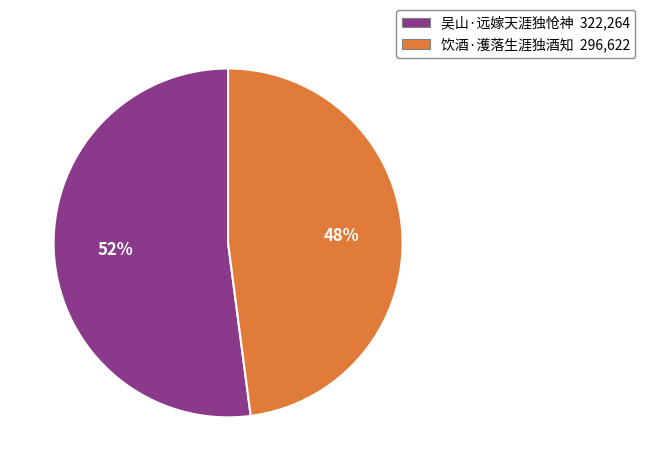

What percentage is the 吴山·远嫁天涯独怆神 slice, to the nearest percent?

52%